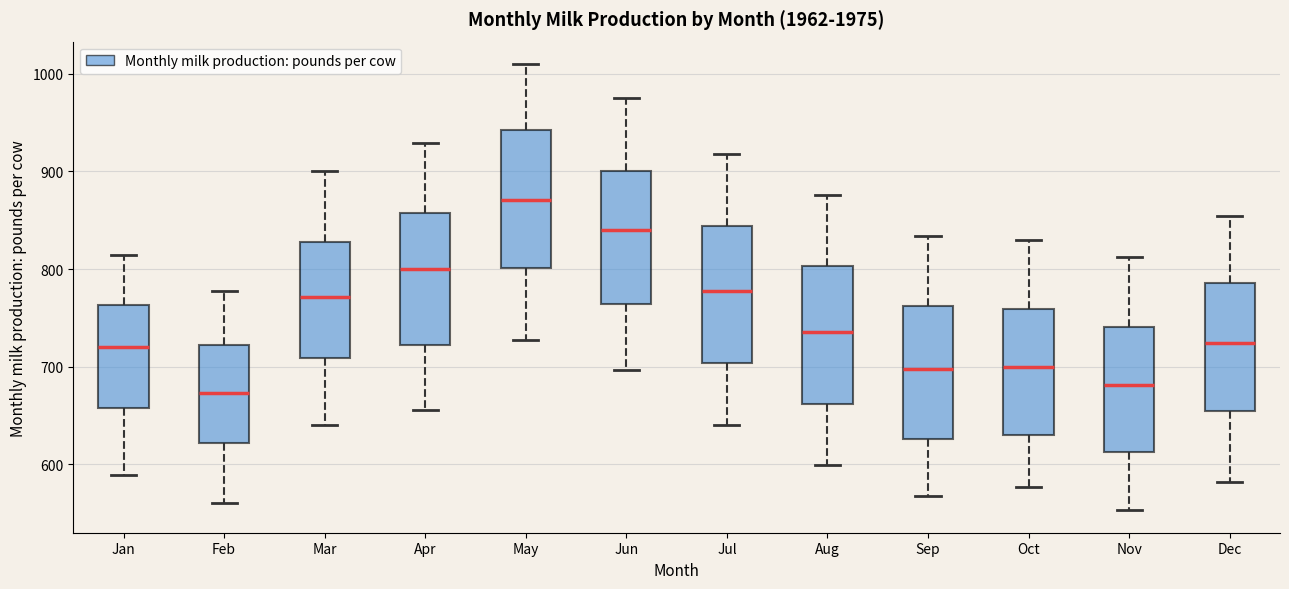

Where is the lower edge of the box for Apr on the y-axis? The values are not printed on the chart, so give them approximately, as read against the axis.

720